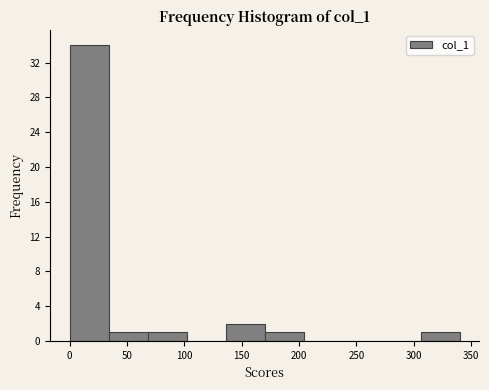

Reading left to right, list every bar in this chart as the range it spans on the x-axis followed by its height. Neither the bar edges nor the heights are printed on the chart, so give them approximately, as read against the axes.

0 to 35: 34
35 to 70: 1
70 to 100: 1
100 to 135: 0
135 to 170: 2
170 to 205: 1
205 to 240: 0
240 to 270: 0
270 to 305: 0
305 to 340: 1